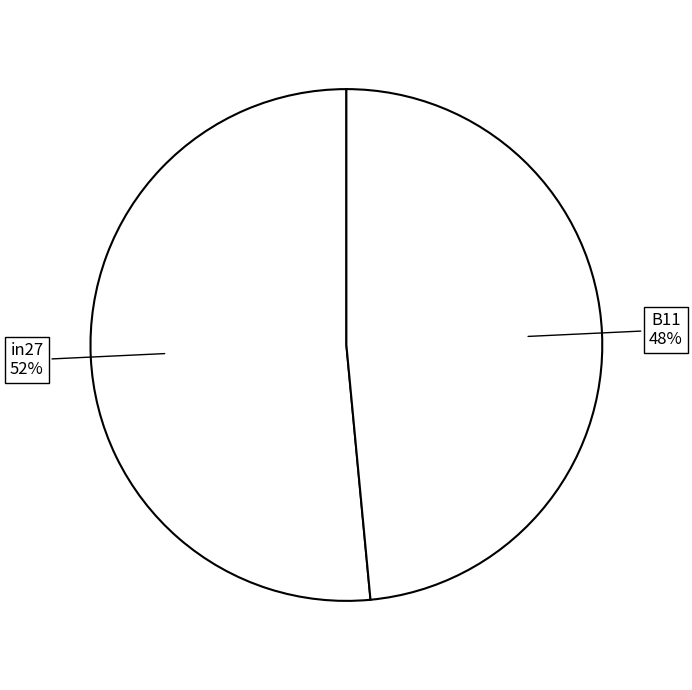

Does any single category account for the majority?

Yes